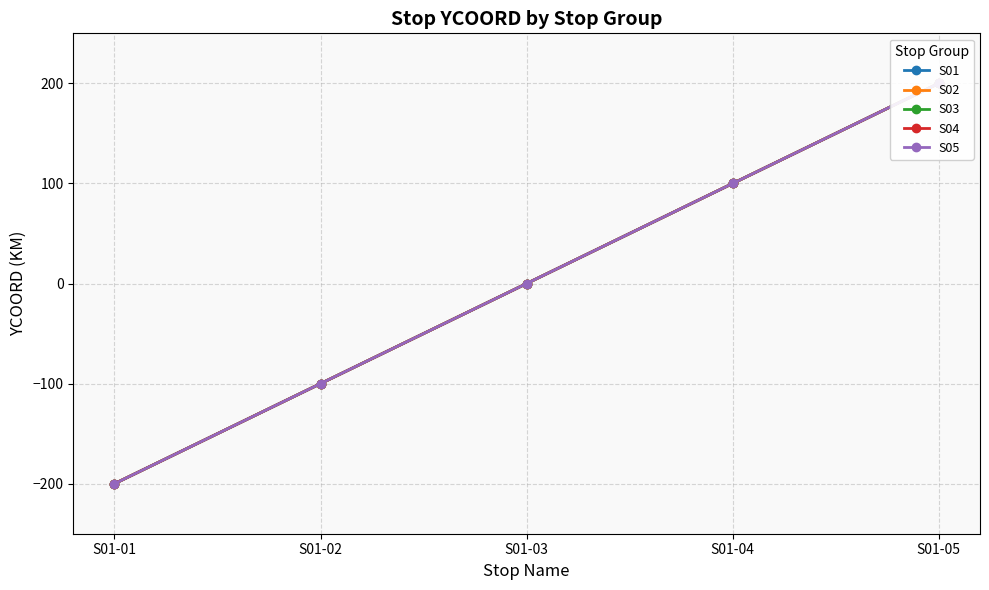

Where is S02 nearest to the value 0?

S01-03